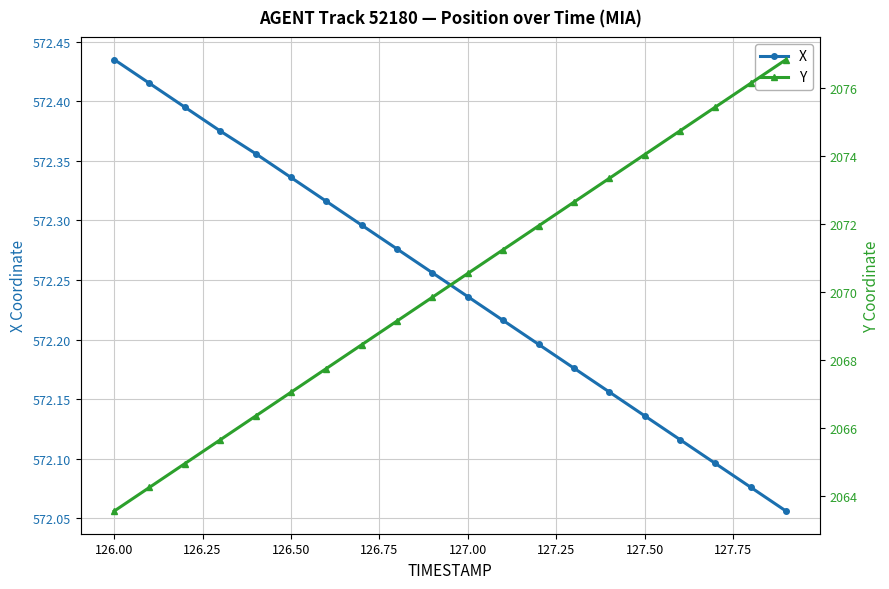

What are all the series names shown in the legend?

X, Y